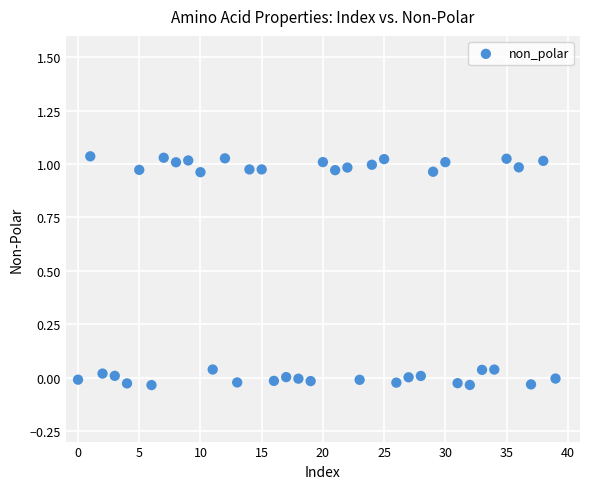

What is the range of Y values (max minus min)?

1.1